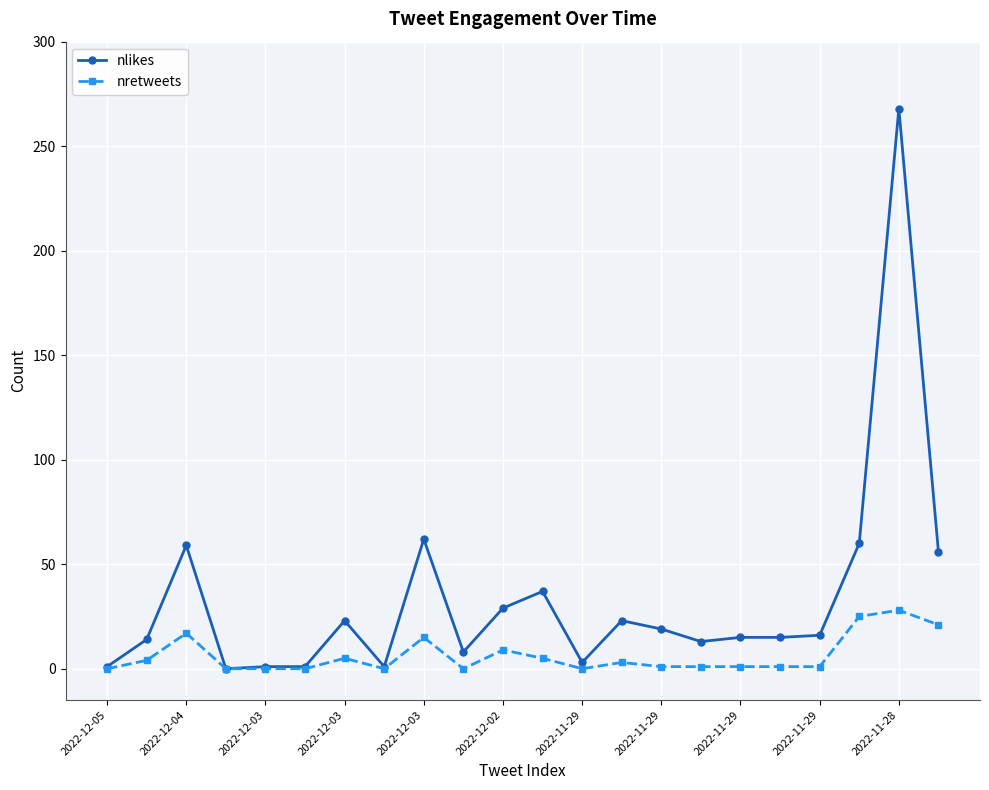

Is this an area chart (filled region under the line)?

No